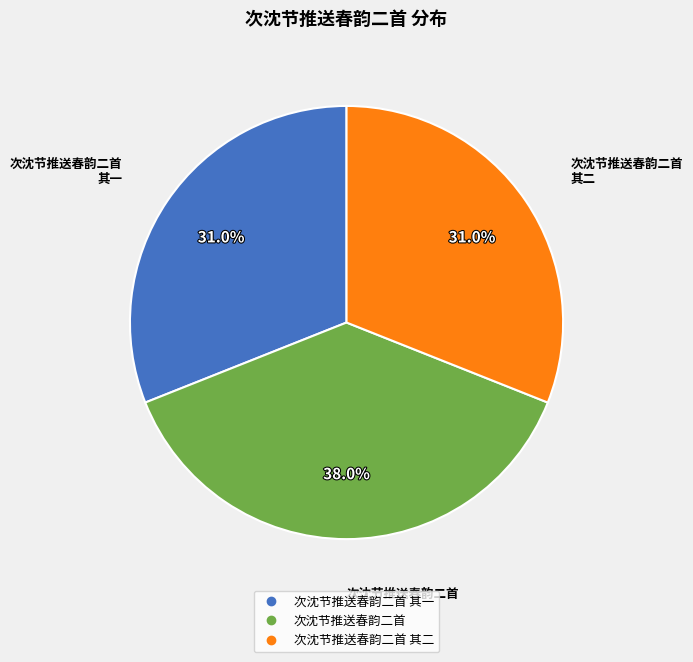

Is there any slice that represents more than half of the pie?

No